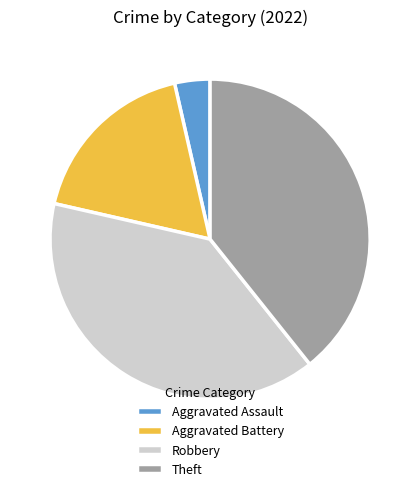

Is there a majority slice in this chart?

No